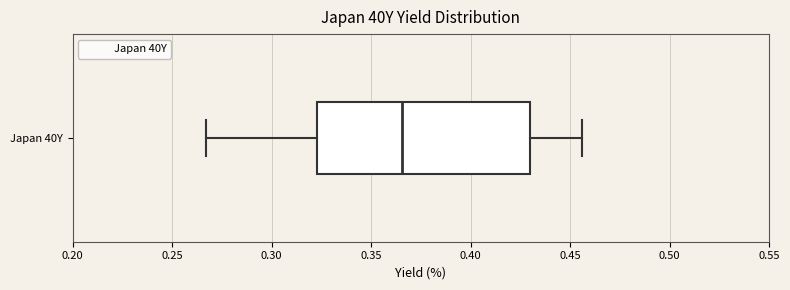

Where does the median line of the box for Japan 40Y sit on the x-axis? The values are not printed on the chart, so give them approximately, as read against the axis.

0.365